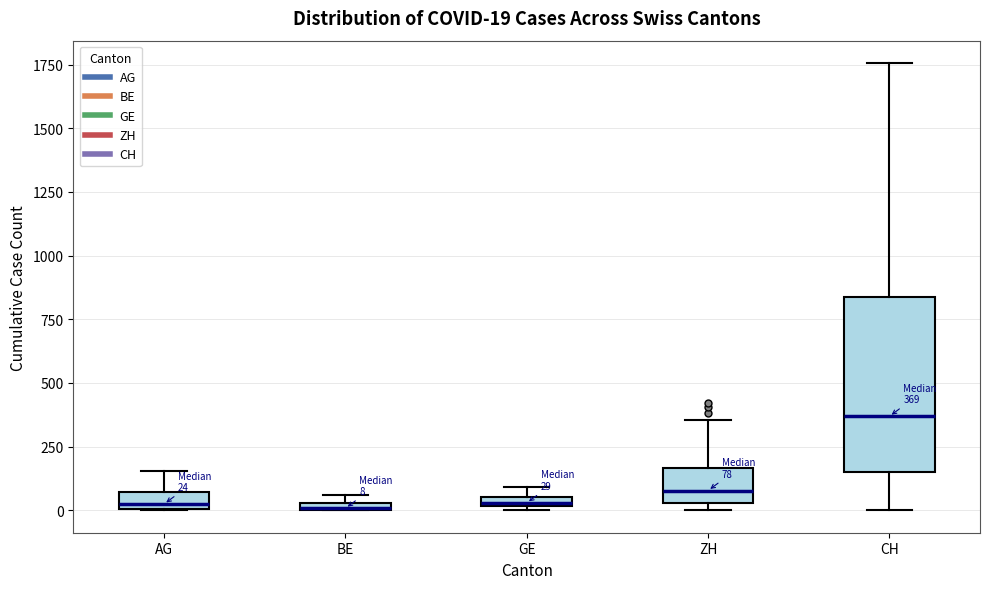

Which box is the tallest, from its lower edge to its upper edge?

CH